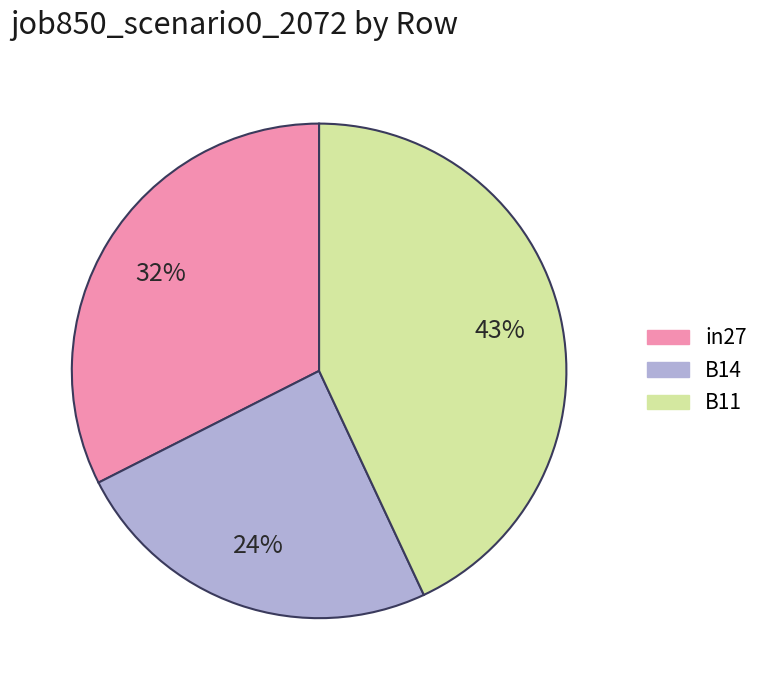

Which has a higher value, B14 or in27?

in27